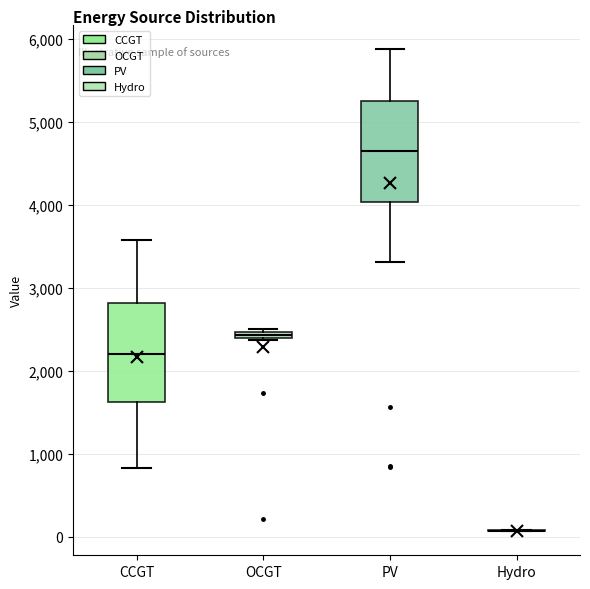

Where is the upper edge of the box for OCGT on the y-axis? The values are not printed on the chart, so give them approximately, as read against the axis.

2500